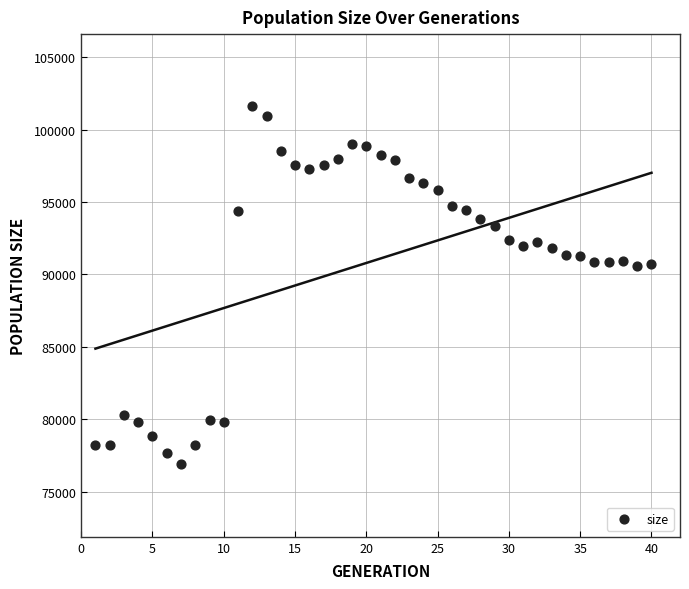

What is the range of X values (max minus min)?

39